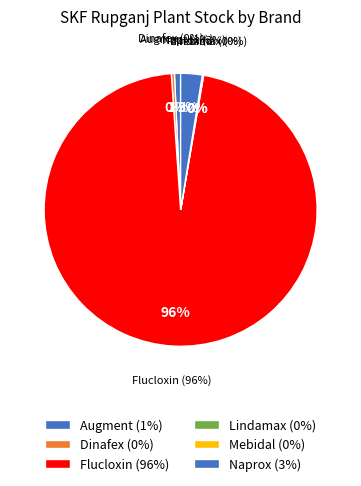

Is it true that Desodin is 1% of the pie?

False